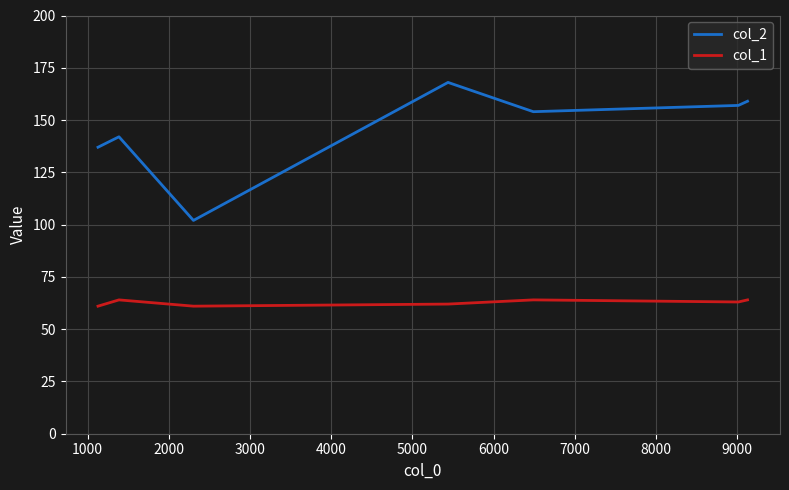

At how many categories does at least one series exceed 83?

7